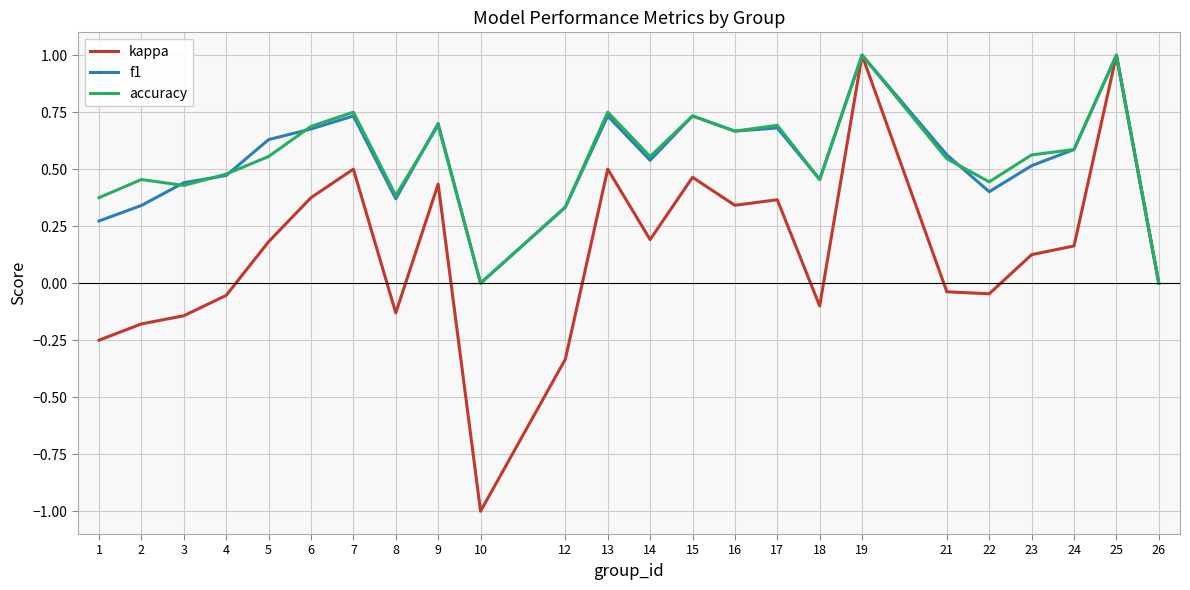

Is it true that f1 equals 0.7 at 9?

True